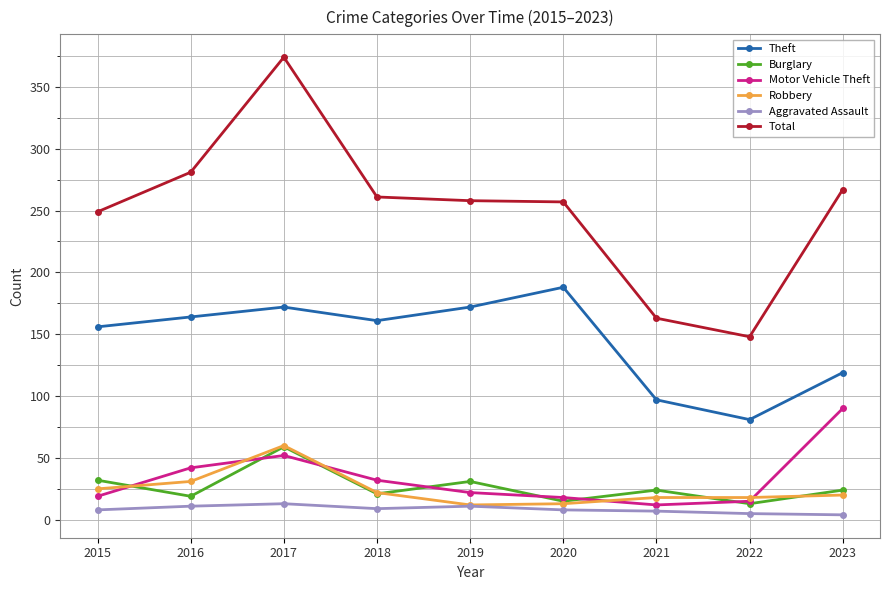

How many interior local valleys does the Burglary series have?

4